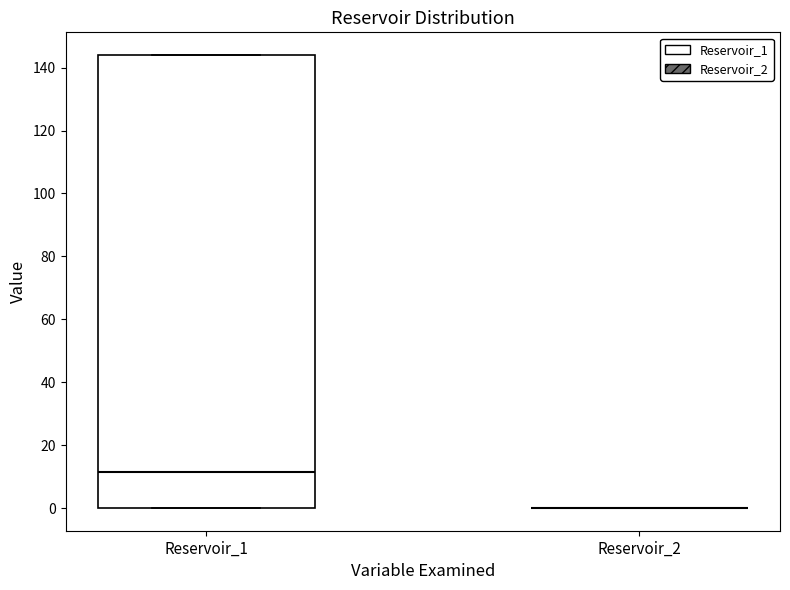

Reading left to right, transcribe this box plot: for each box, give where its median line is, the range the box spans, and where its two whiskers end, as read against the y-axis. The values are not printed on the chart, so give them approximately, as read against the axis.

Reservoir_1: median 12, box 0 to 144, whiskers 0 to 144
Reservoir_2: box collapsed to a line at 0, whiskers 0 to 0